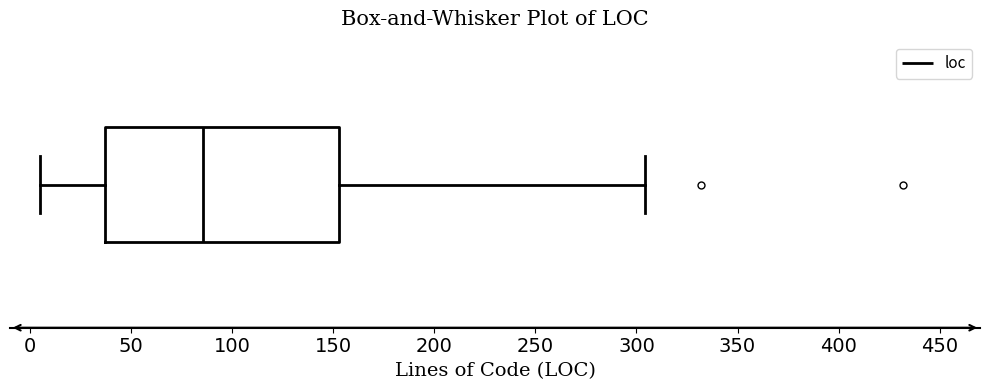

Where does the right whisker of the box end on the x-axis? The values are not printed on the chart, so give them approximately, as read against the axis.

305